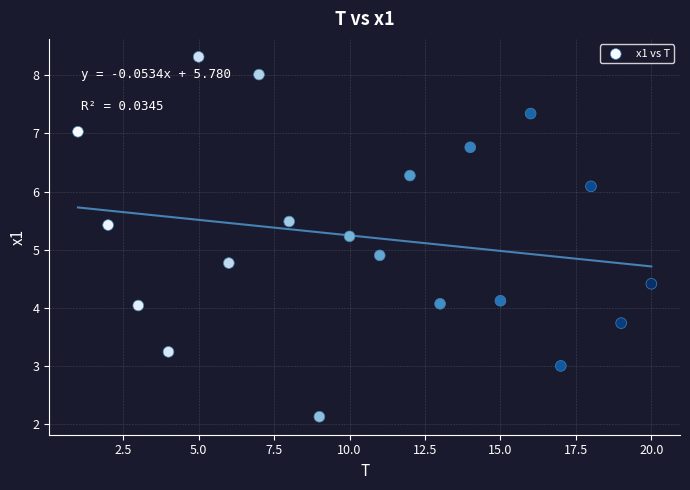

What Y value in the scatter plot is closest to 5?

4.9